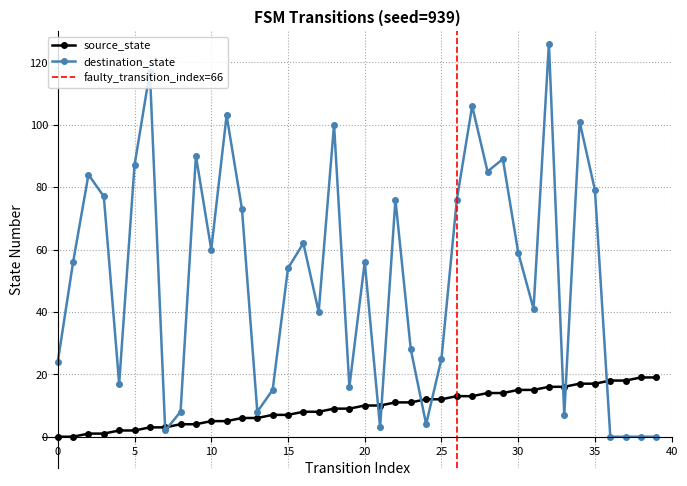

How many distinct data groups are displayed?

2